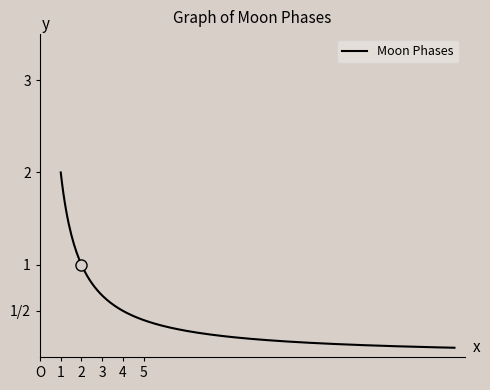

Is this an area chart (filled region under the line)?

No